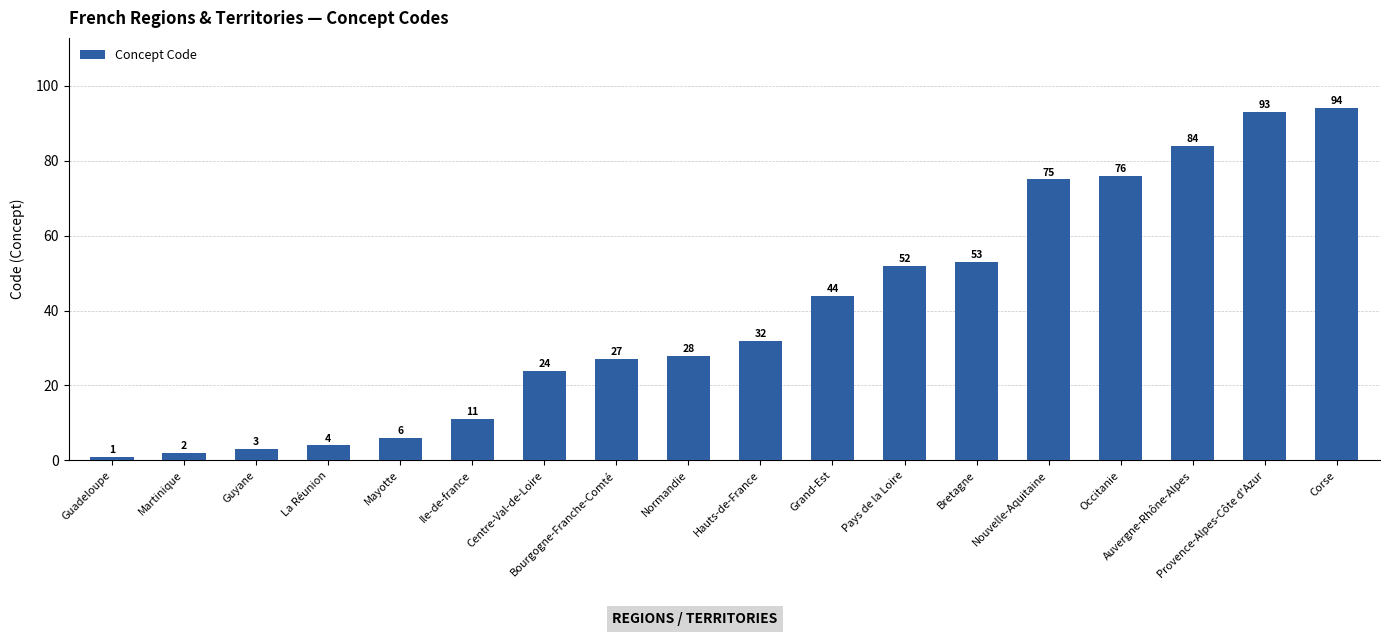

What is the maximum value shown in the chart?

94